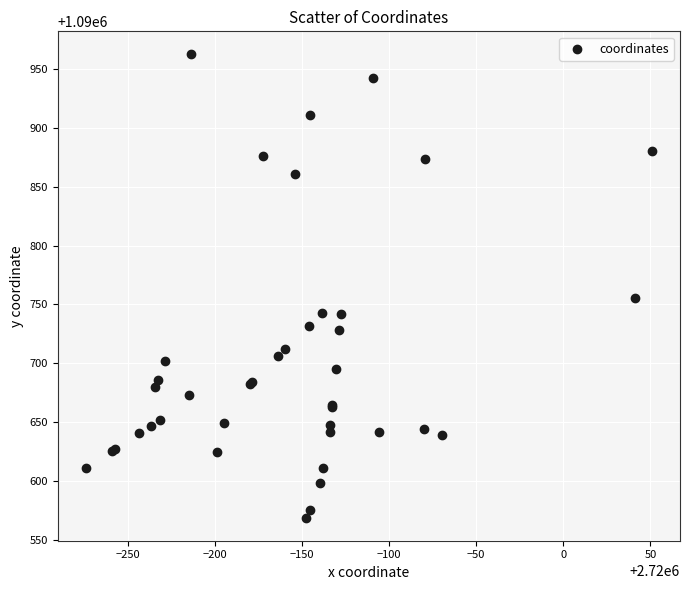

What Y value in the scatter plot is closest to 1090765?

1090755.7